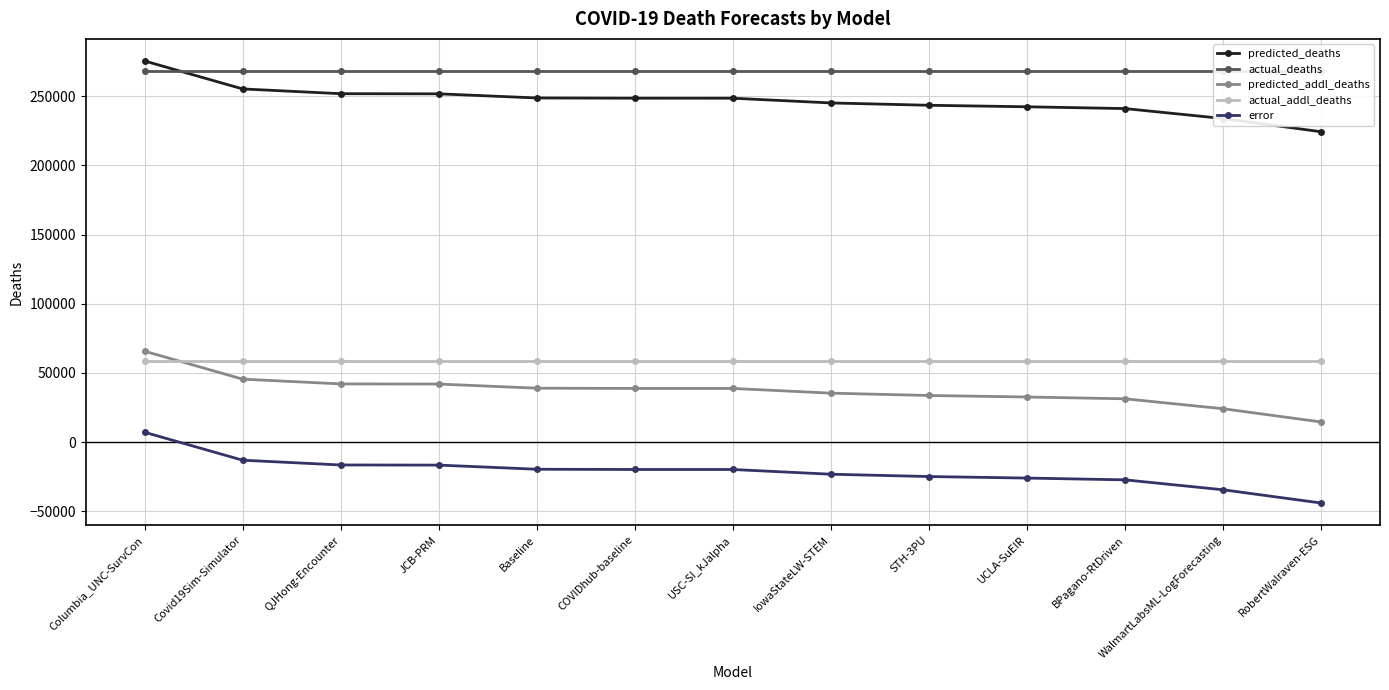

List the series in order of their peak value, lowest first.

error, actual_addl_deaths, predicted_addl_deaths, actual_deaths, predicted_deaths